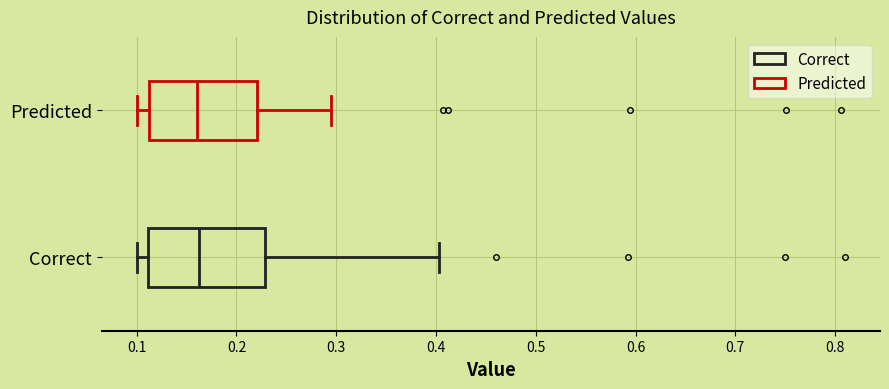

Where is the left edge of the box for Correct on the x-axis? The values are not printed on the chart, so give them approximately, as read against the axis.

0.11